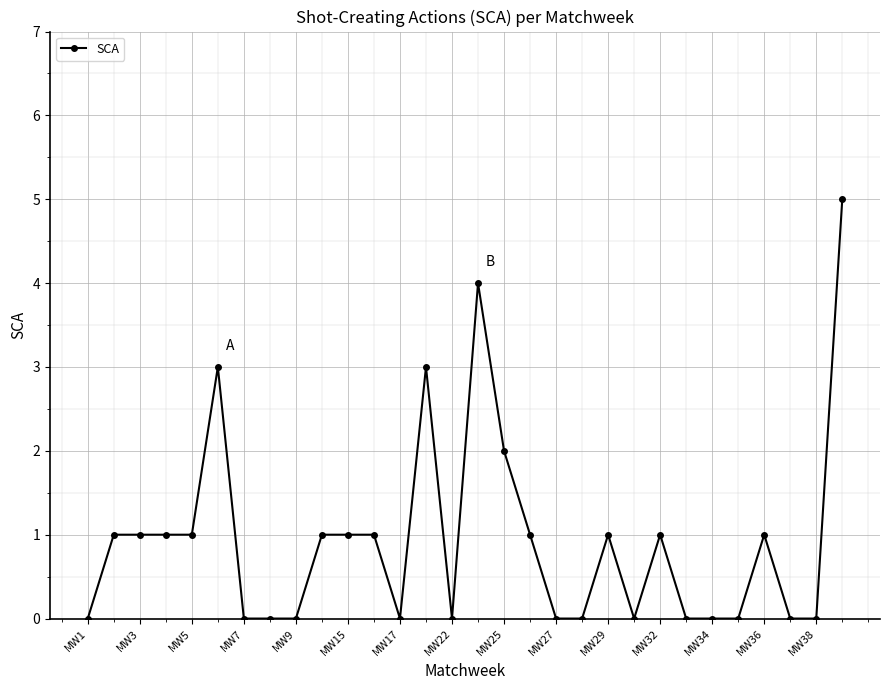

True or false: there are more than 0 points higher than both neighbors.

True